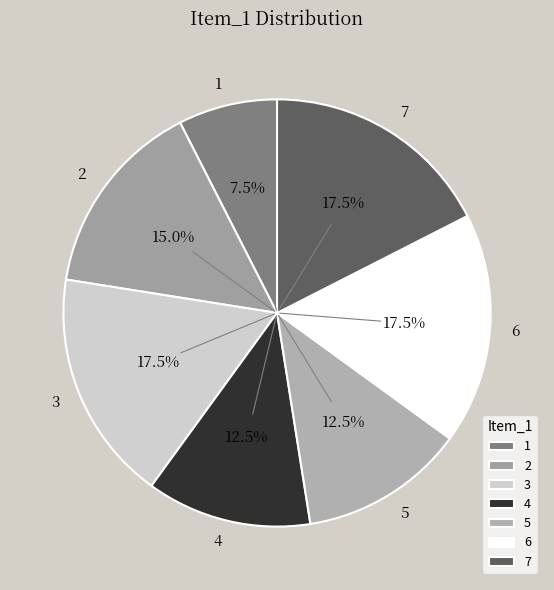

What is the total percentage of 1 and 2?

22.5%